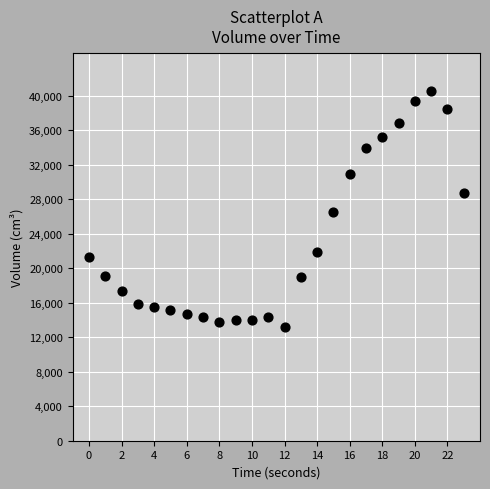

What is the range of Y values (max minus min)?

27400